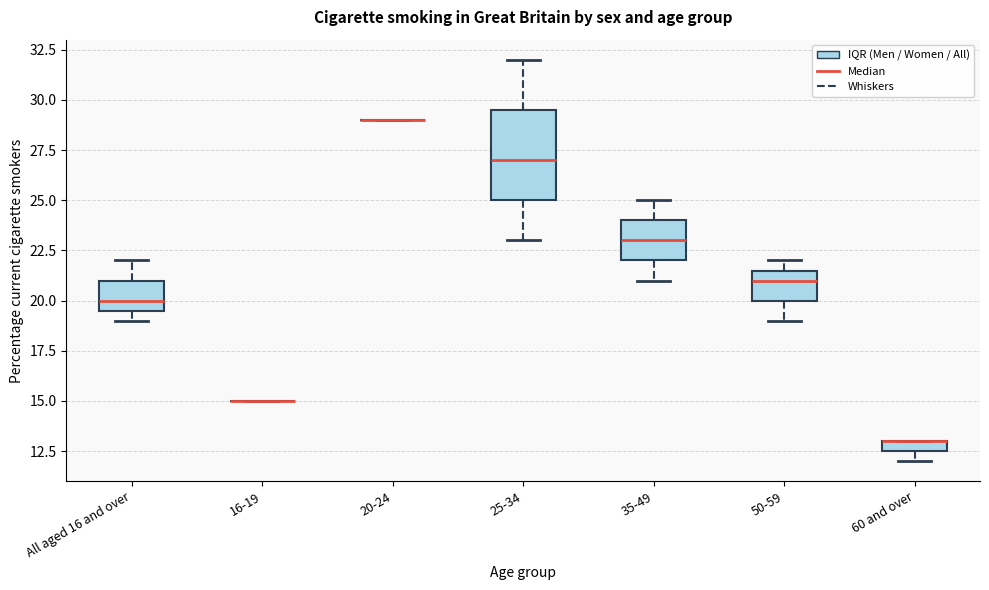

Which box is the tallest, from its lower edge to its upper edge?

25-34